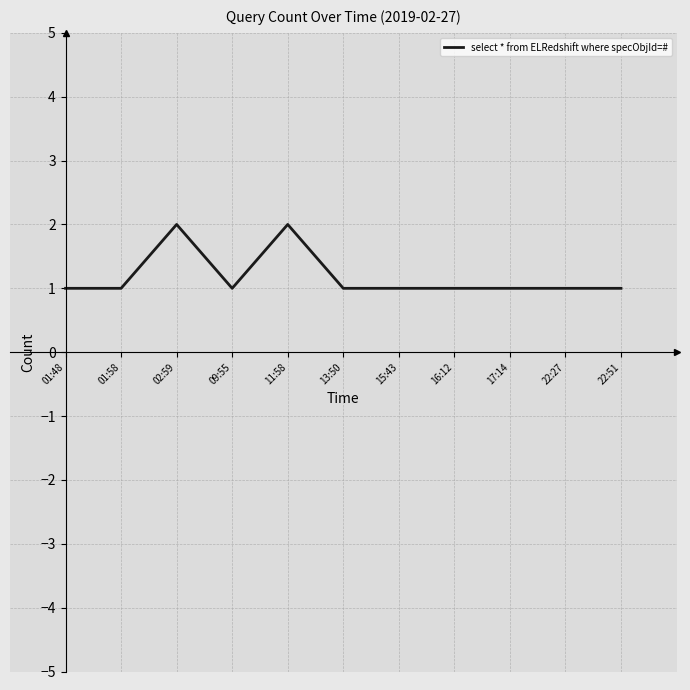

Which has a higher value, 11:58 or 16:12?

11:58